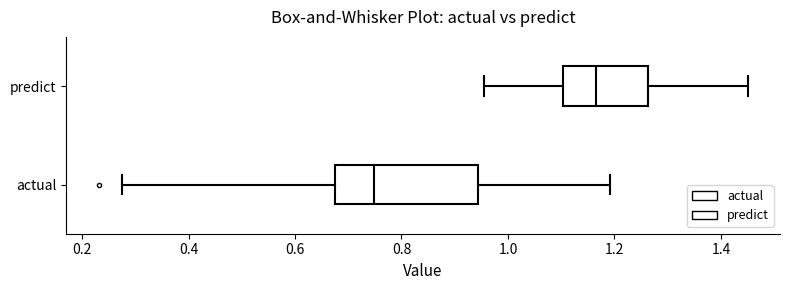

Comparing the boxes themselves (not the whiskers), which one is the widest?

actual